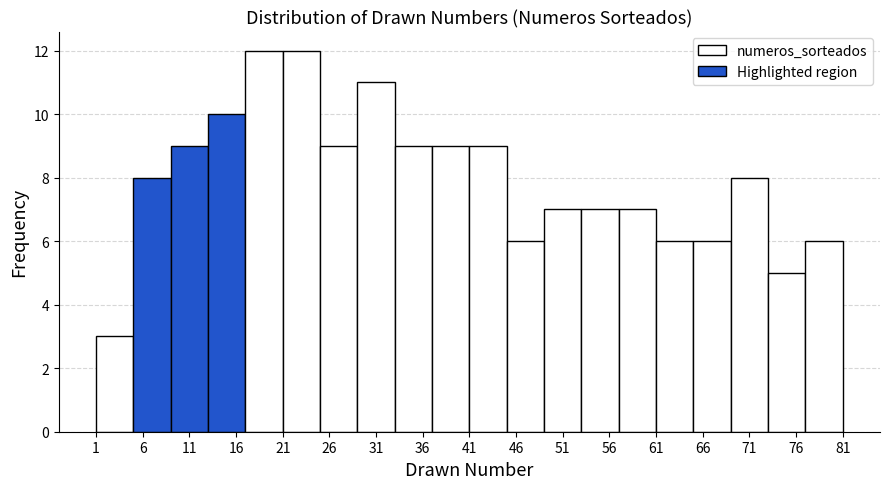

Reading left to right, transcribe this chart: for each bar, give the range it covers on the x-axis and its height. The values are not printed on the chart, so give them approximately, as read against the axis.

1 to 5: 3
5 to 9: 8
9 to 13: 9
13 to 17: 10
17 to 21: 12
21 to 25: 12
25 to 29: 9
29 to 33: 11
33 to 37: 9
37 to 41: 9
41 to 45: 9
45 to 49: 6
49 to 53: 7
53 to 57: 7
57 to 61: 7
61 to 65: 6
65 to 69: 6
69 to 73: 8
73 to 77: 5
77 to 81: 6